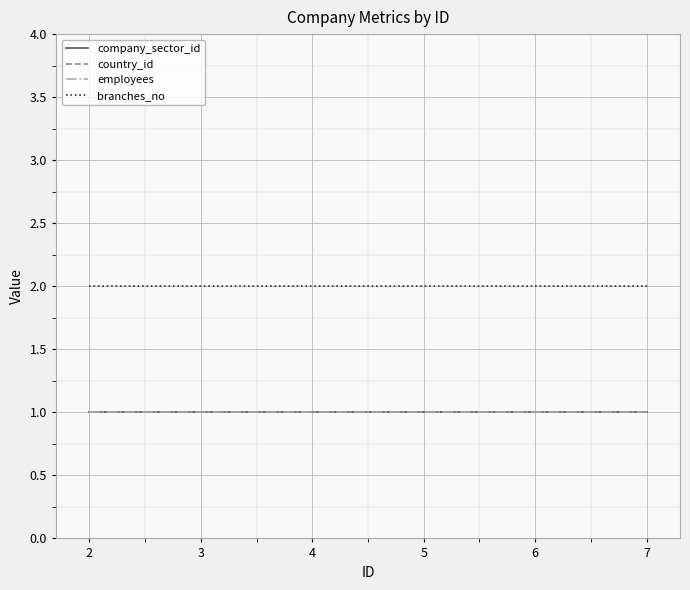

Does the chart display data point markers on the line(s)?

No